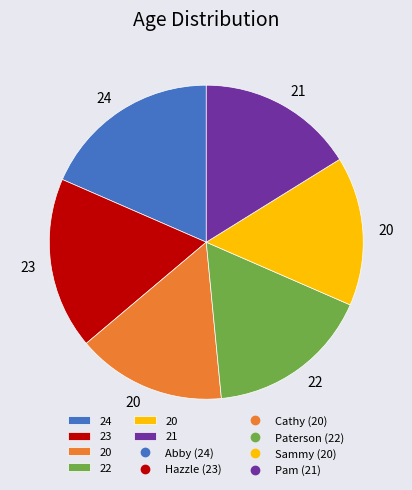

Does any single category account for the majority?

No